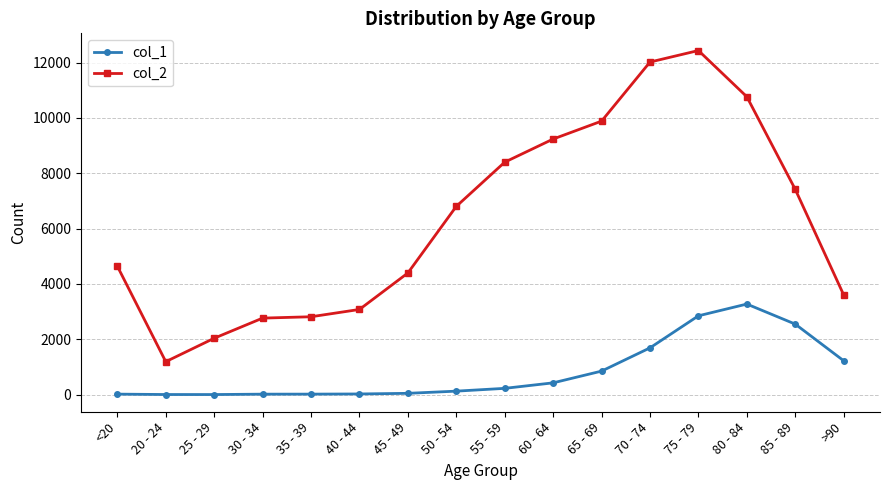

What is the minimum value shown in the chart?

3